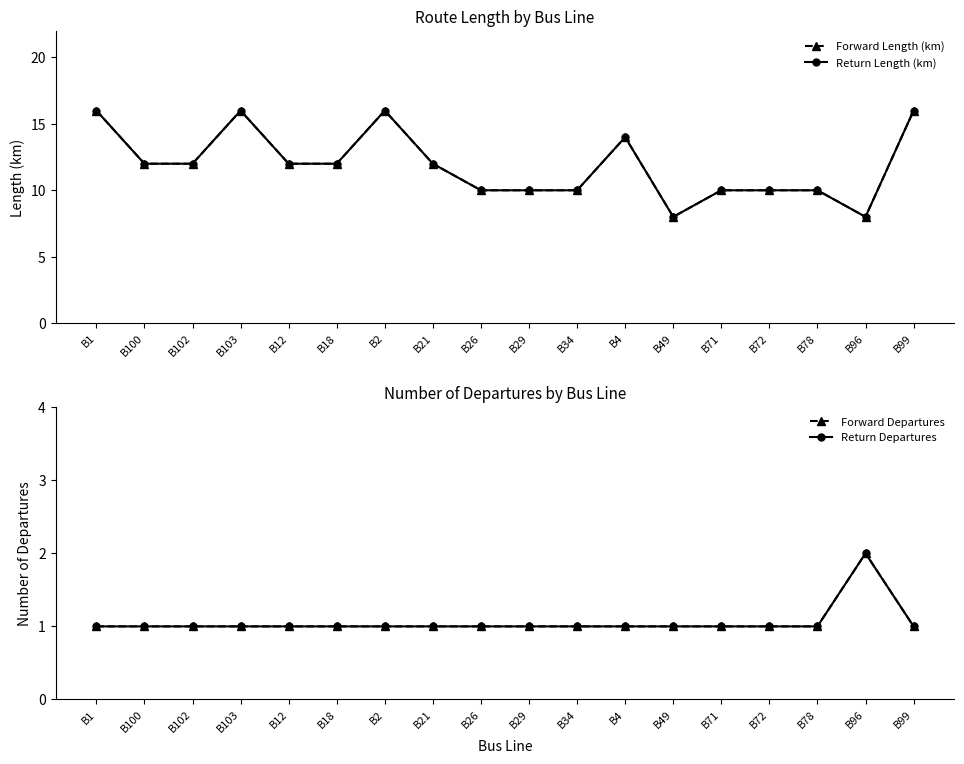

Where is Forward Length (km) nearest to the value 12?

B100